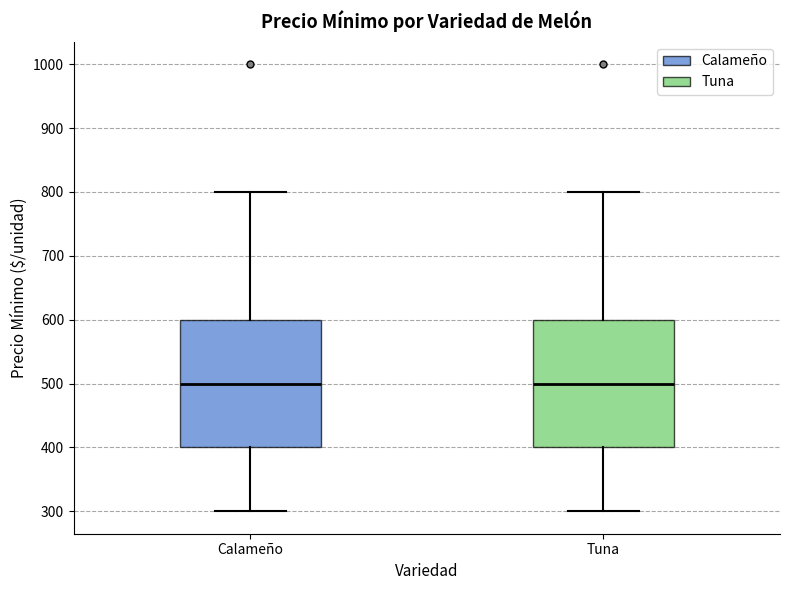

Reading left to right, read every box against the y-axis: the position of its median line, the range the box covers, and the ends of its whiskers. The values are not printed on the chart, so give them approximately, as read against the axis.

Calameño: median 500, box 400 to 600, whiskers 300 to 800
Tuna: median 500, box 400 to 600, whiskers 300 to 800